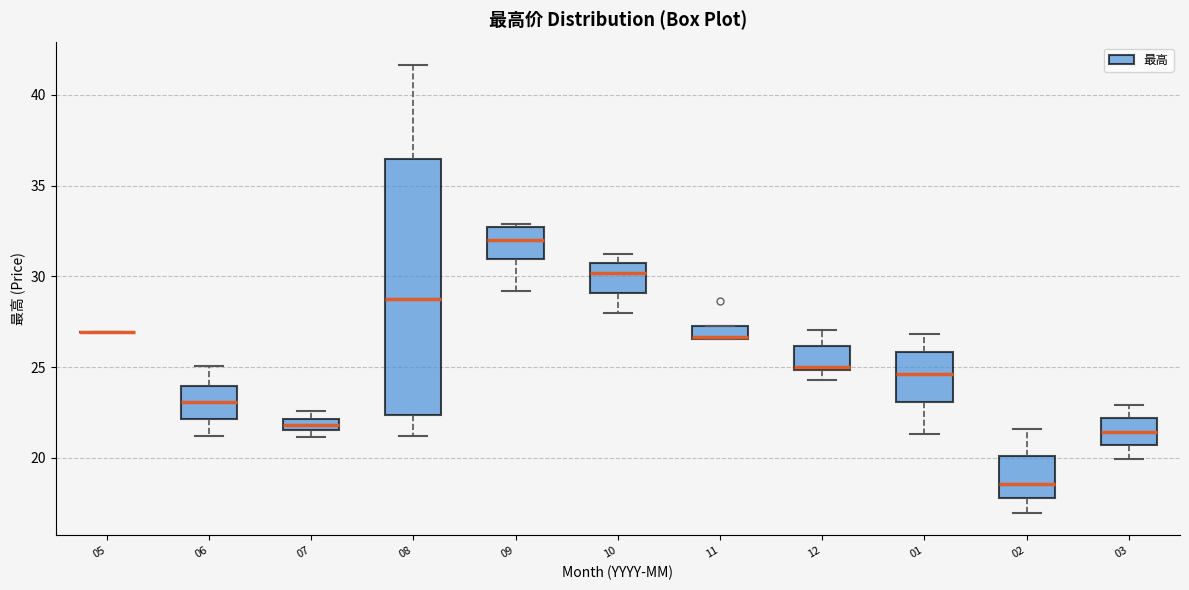

Where does the upper whisker of the box at x = 06 end on the y-axis? The values are not printed on the chart, so give them approximately, as read against the axis.

25.0